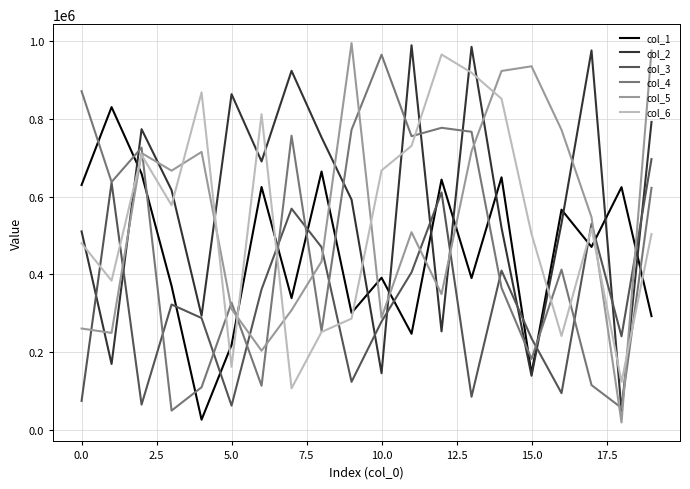

What is the greatest value displayed?

993949